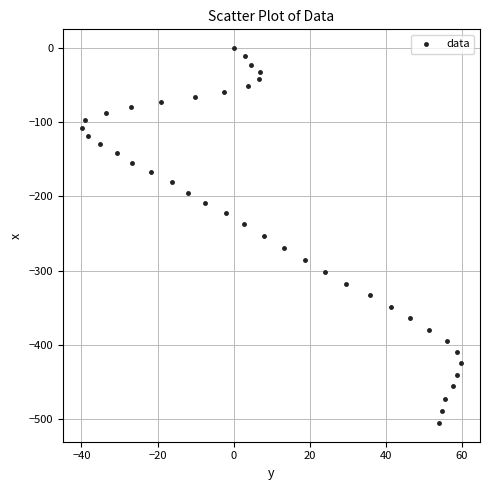

What is the range of X values (max minus min)?

99.7